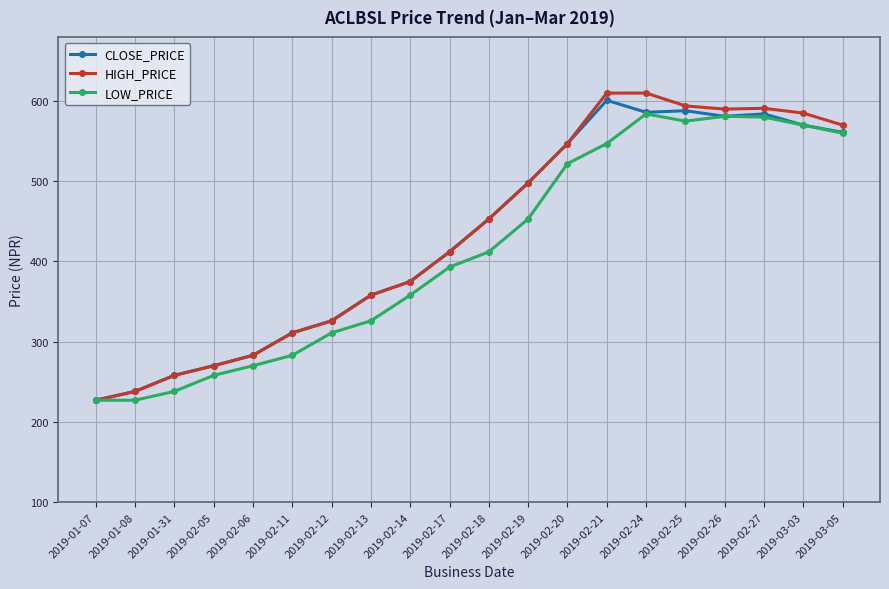

Which series has the largest range (max minus min)?

HIGH_PRICE